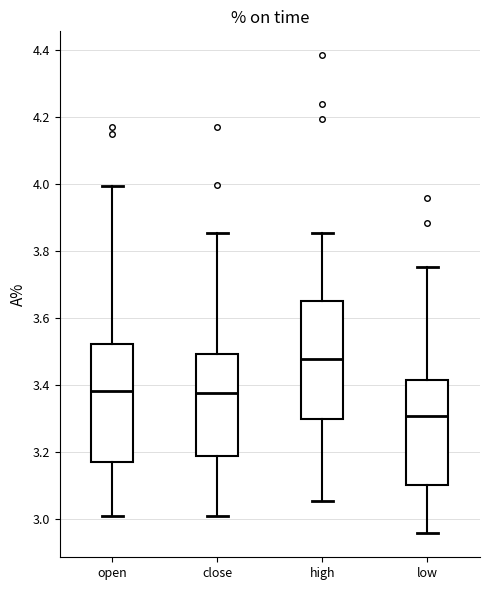

Reading left to right, read every box against the y-axis: the position of its median line, the range the box covers, and the ends of its whiskers. The values are not printed on the chart, so give them approximately, as read against the axis.

open: median 3.38, box 3.18 to 3.52, whiskers 3.02 to 4.00
close: median 3.38, box 3.18 to 3.50, whiskers 3.02 to 3.86
high: median 3.48, box 3.30 to 3.66, whiskers 3.06 to 3.86
low: median 3.30, box 3.10 to 3.42, whiskers 2.96 to 3.76